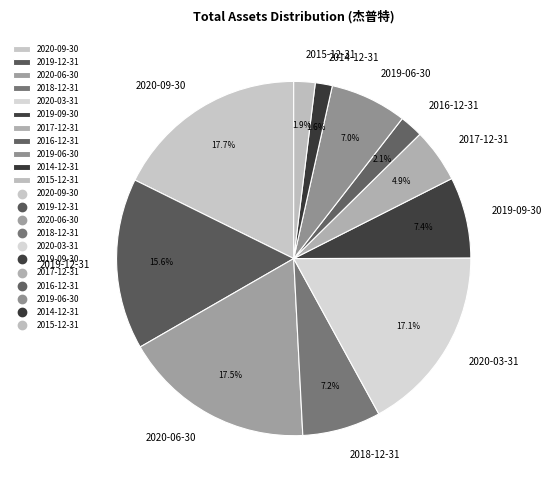

True or false: 2017-12-31 accounts for 10% of the total.

False